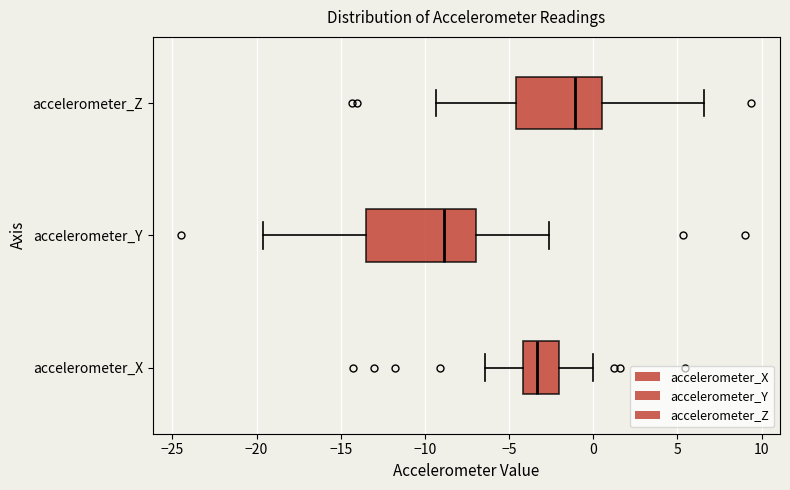

Where does the left whisker of the box for accelerometer_Z end on the x-axis? The values are not printed on the chart, so give them approximately, as read against the axis.

-9.5